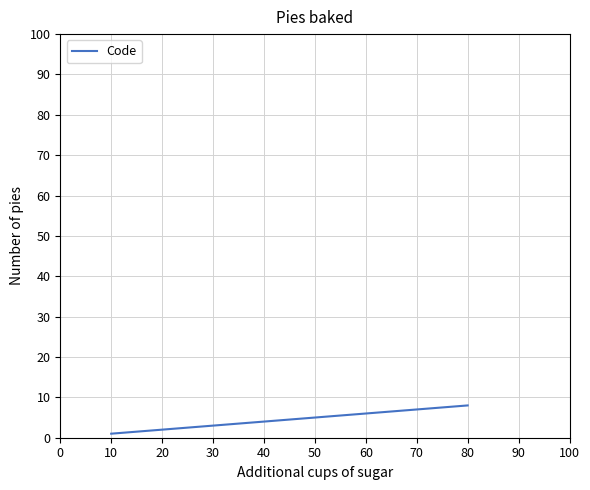

What is the difference between the maximum and minimum values?

7